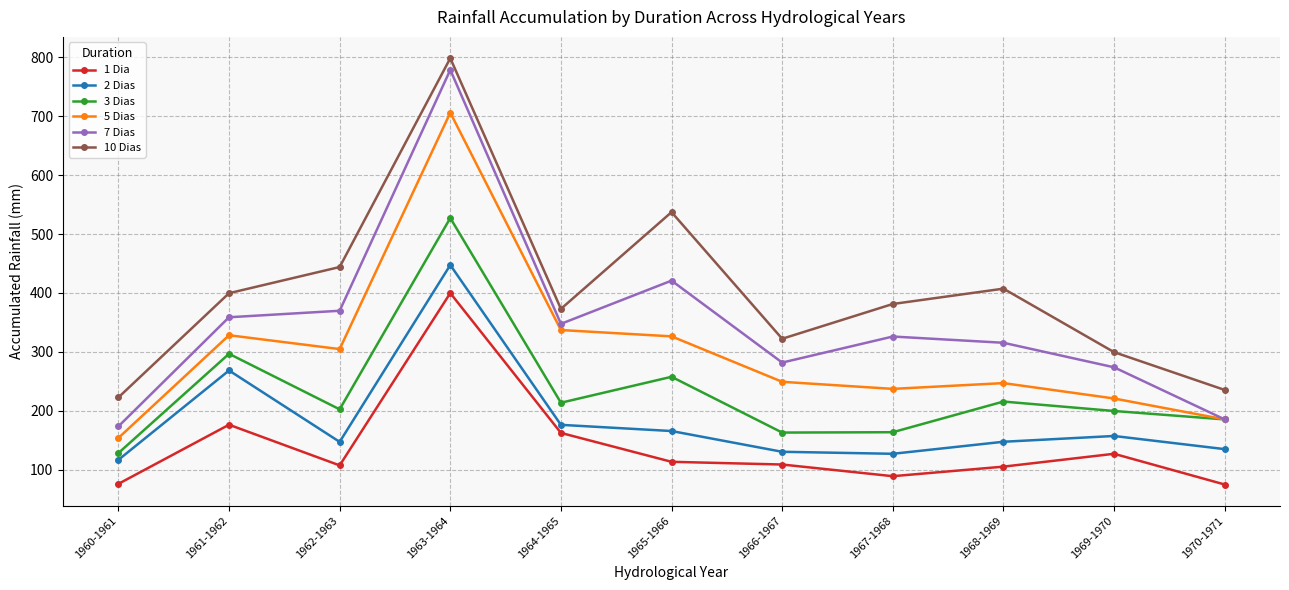

In 5 Dias, how many points are lower than both neighbors (excluding endpoints)?

2